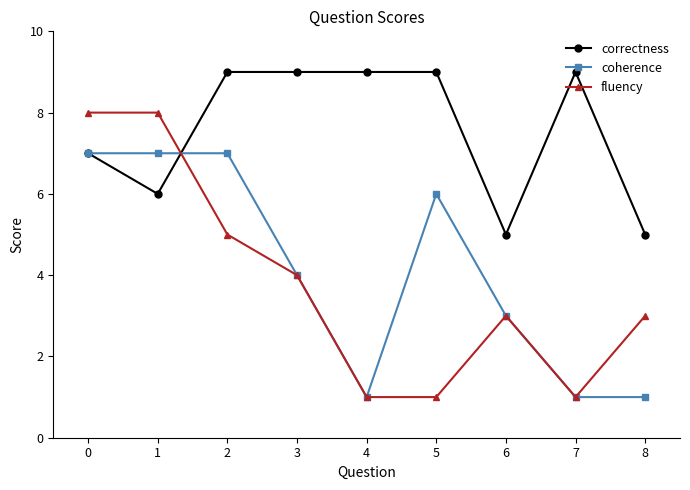

Does the chart display data point markers on the line(s)?

Yes